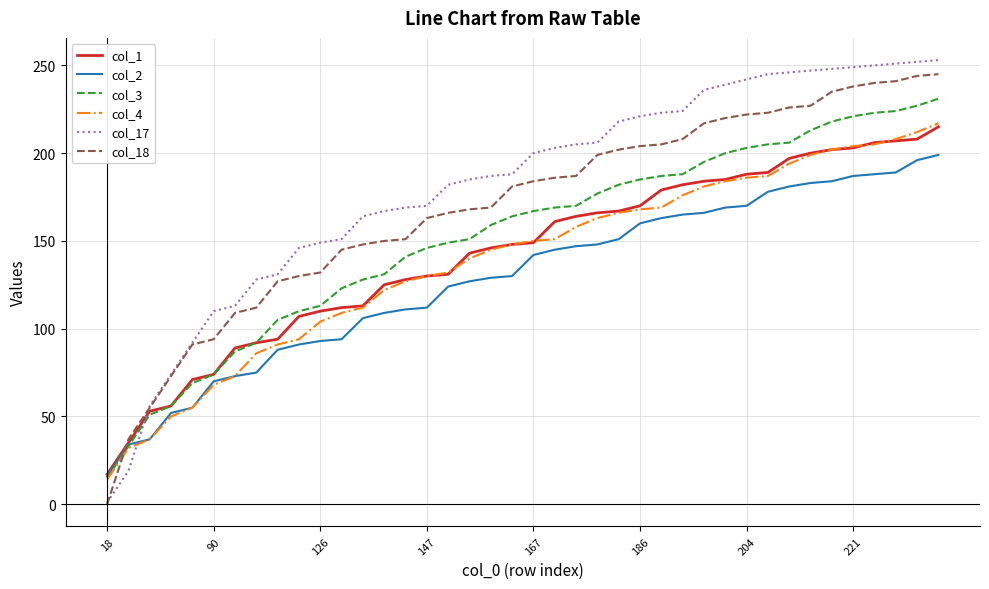

Which series has the largest total across all categories?

col_17